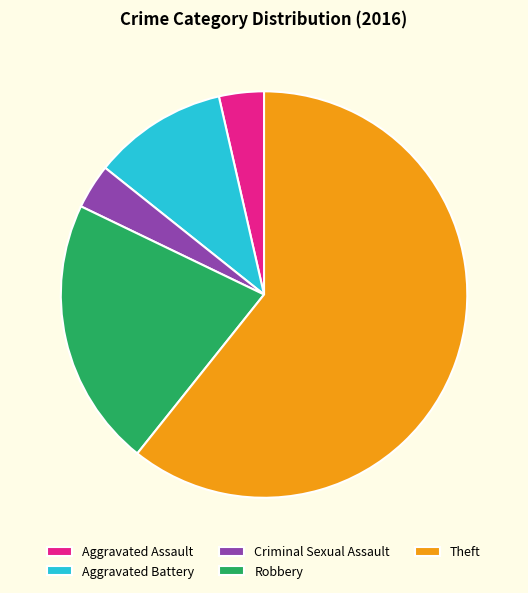

The Aggravated Battery slice represents 1% of the pie. True or false?

False